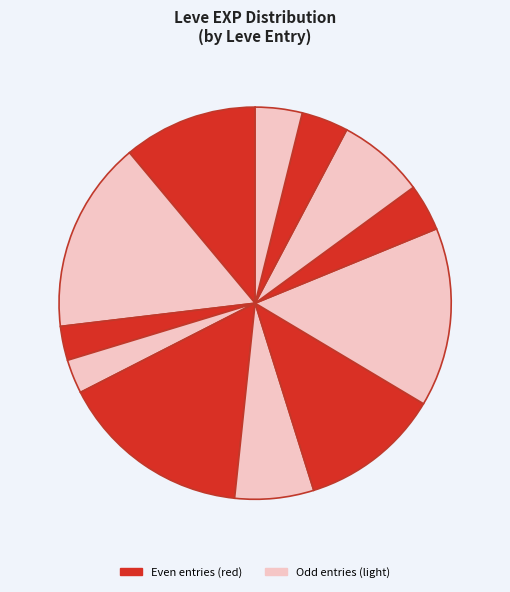

To the nearest percent, what is the average slice percentage?

8%